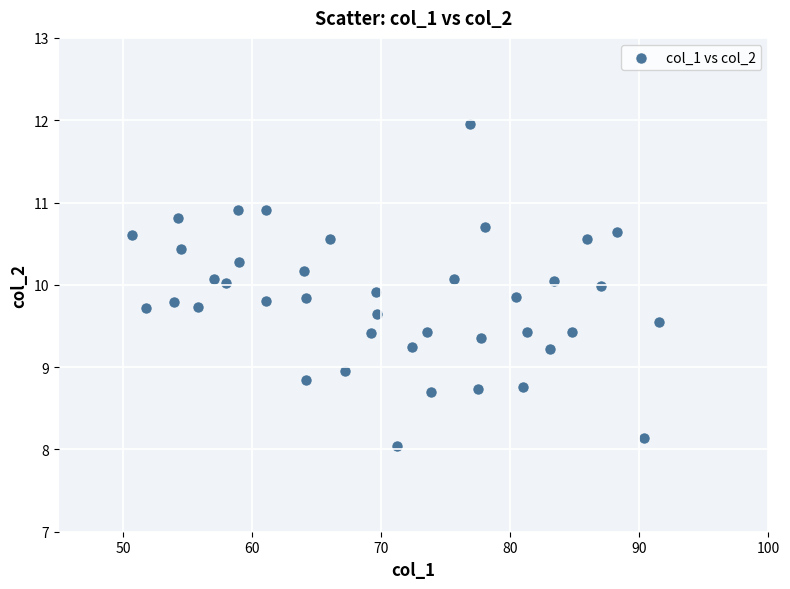

What is the range of X values (max minus min)?

40.8